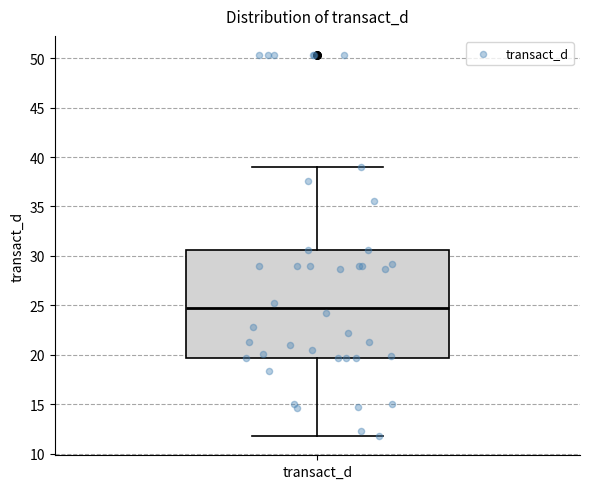

Where is the upper edge of the box for transact_d on the y-axis? The values are not printed on the chart, so give them approximately, as read against the axis.

30.5